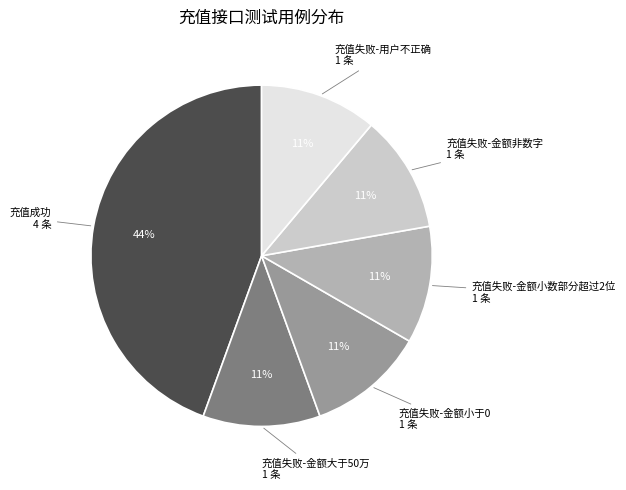

To the nearest percent, what is the difference between the largest and smallest slice percentages?

33%